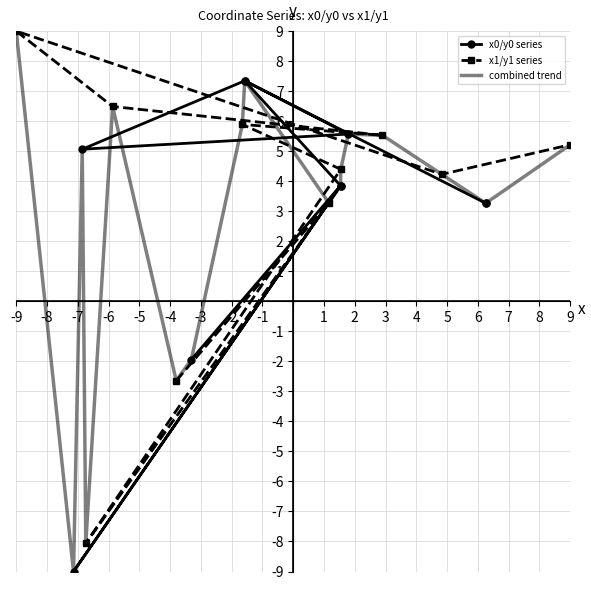

What is the maximum value for x1/y1 series?

9.0